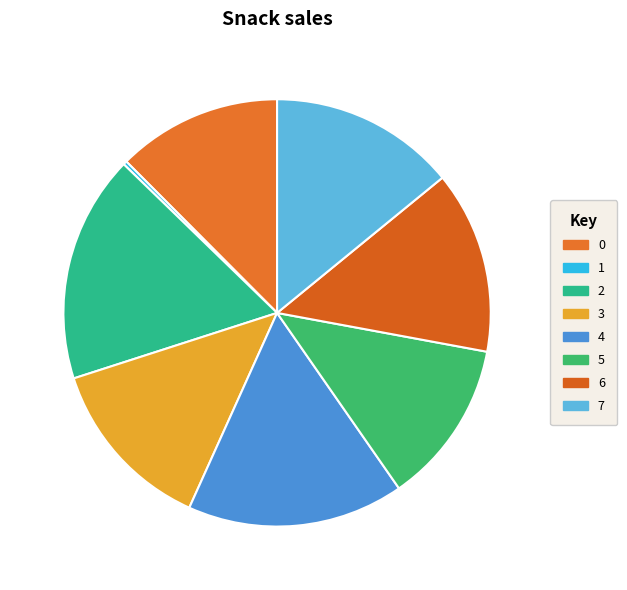

Which category has the smallest portion of the pie?

1